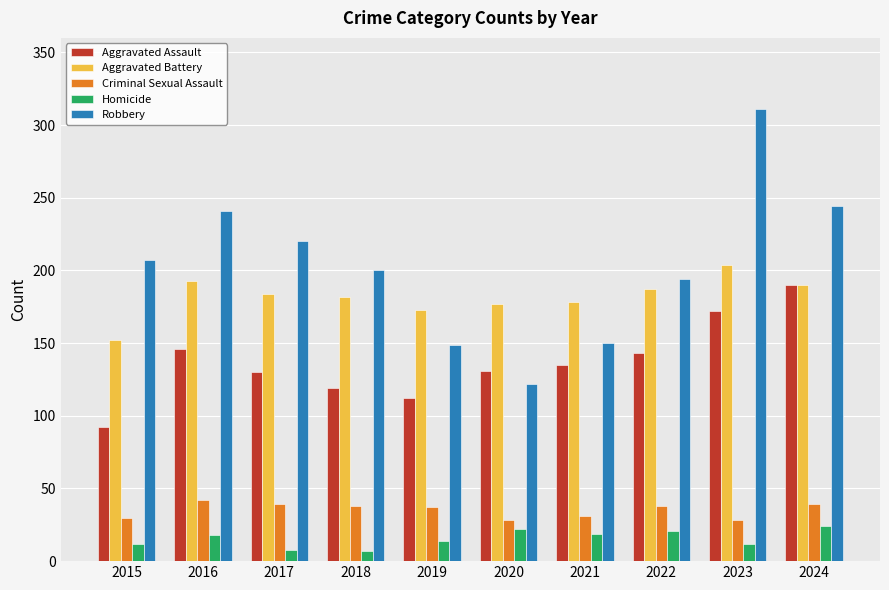

How many distinct data groups are displayed?

5